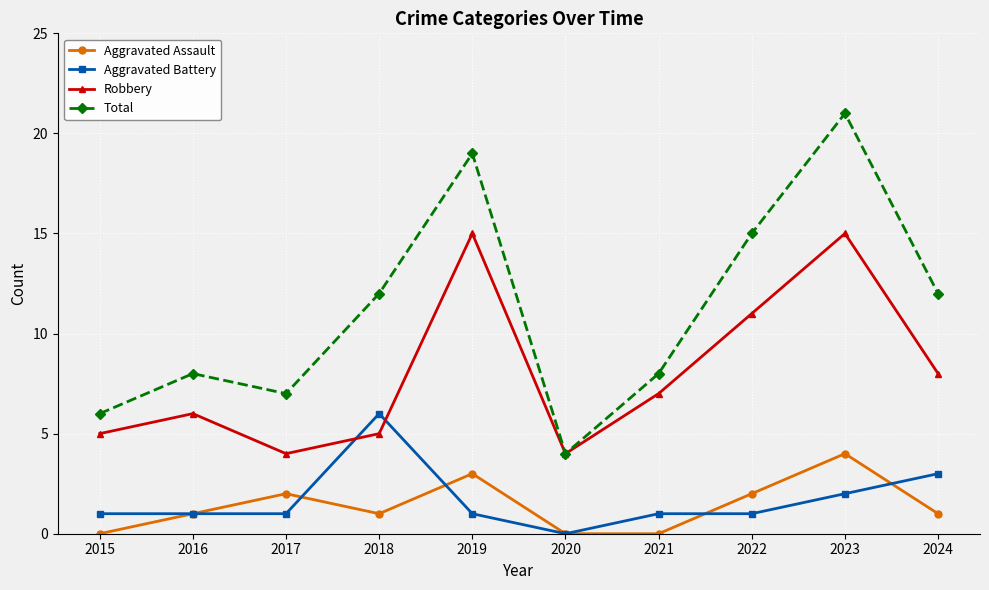

List the series in order of their peak value, lowest first.

Aggravated Assault, Aggravated Battery, Robbery, Total